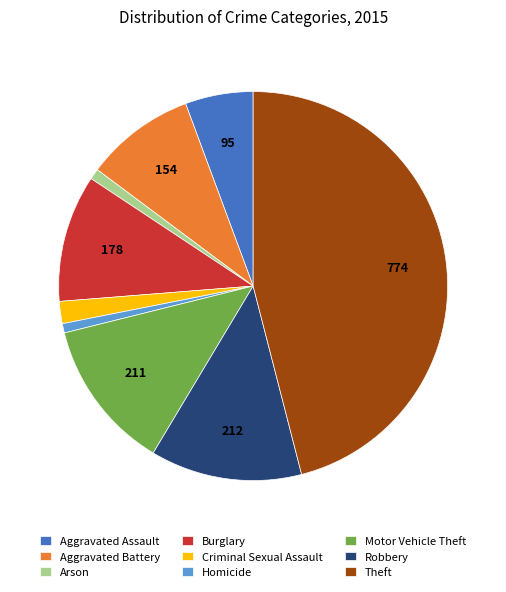

Combined, do Burglary and Homicide account for over 50%?

No